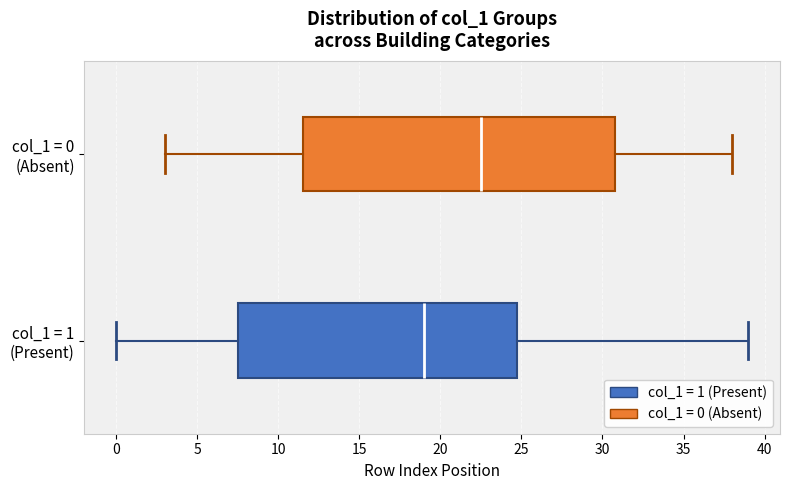

Reading bottom to top, read every box against the x-axis: the position of its median line, the range the box covers, and the ends of its whiskers. The values are not printed on the chart, so give them approximately, as read against the axis.

col_1 = 1 (Present): median 19.0, box 7.5 to 25.0, whiskers 0.0 to 39.0
col_1 = 0 (Absent): median 22.5, box 11.5 to 31.0, whiskers 3.0 to 38.0